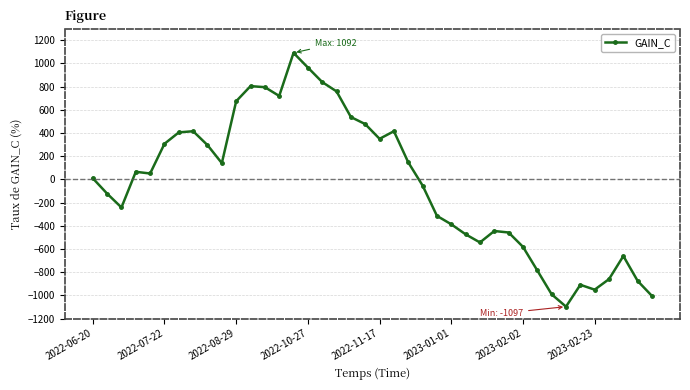

What is the minimum value shown in the chart?

-1097.2